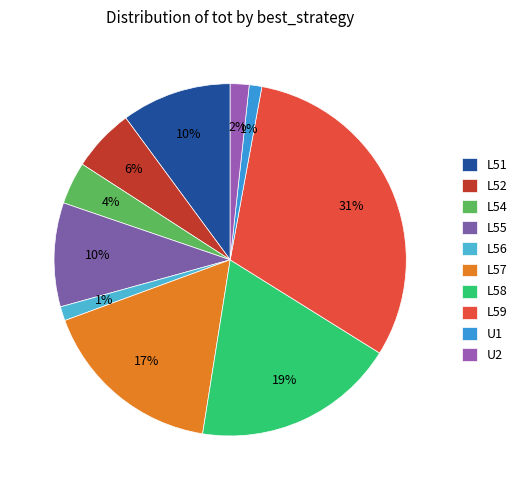

What is the change in value from L58 to L59?

+287100